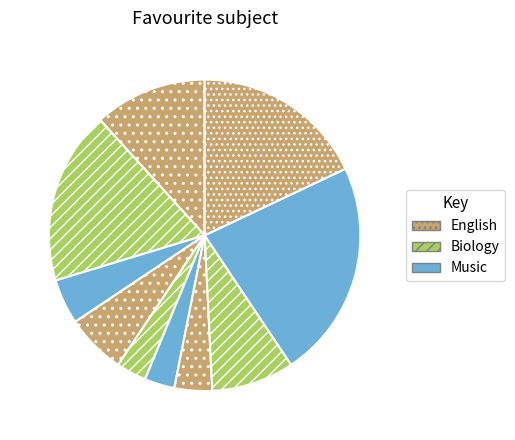

Count the number of slices in the pie.

10